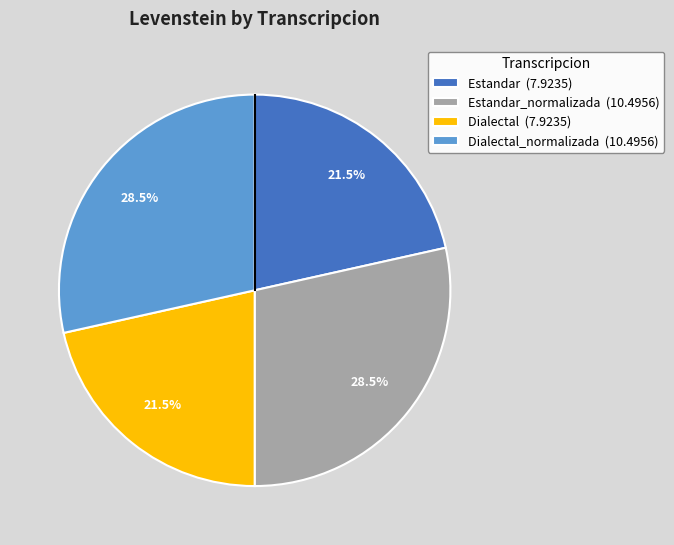

What is the total percentage of Estandar_normalizada (10.4956) and Dialectal_normalizada (10.4956)?

57.0%